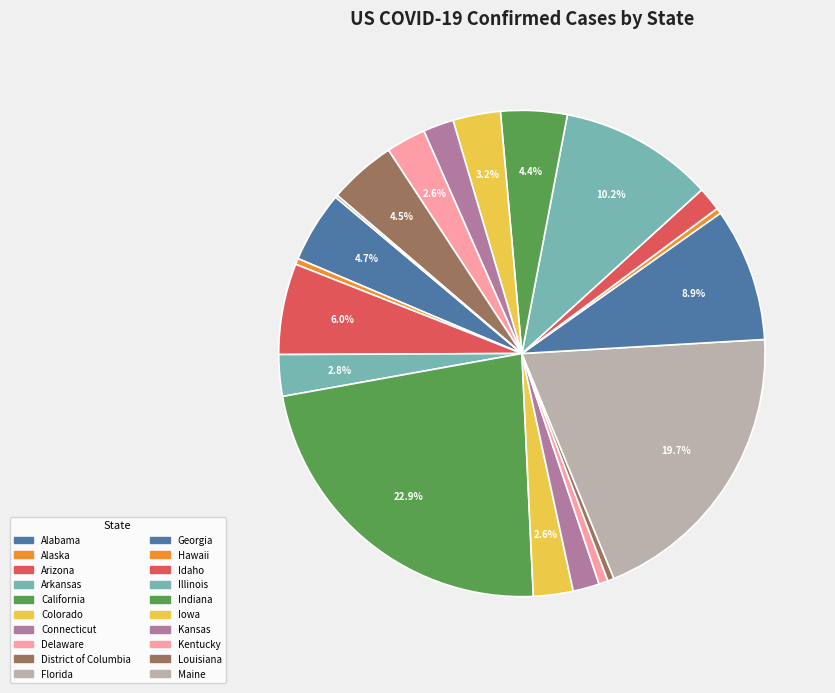

Count the number of slices in the pie.

20